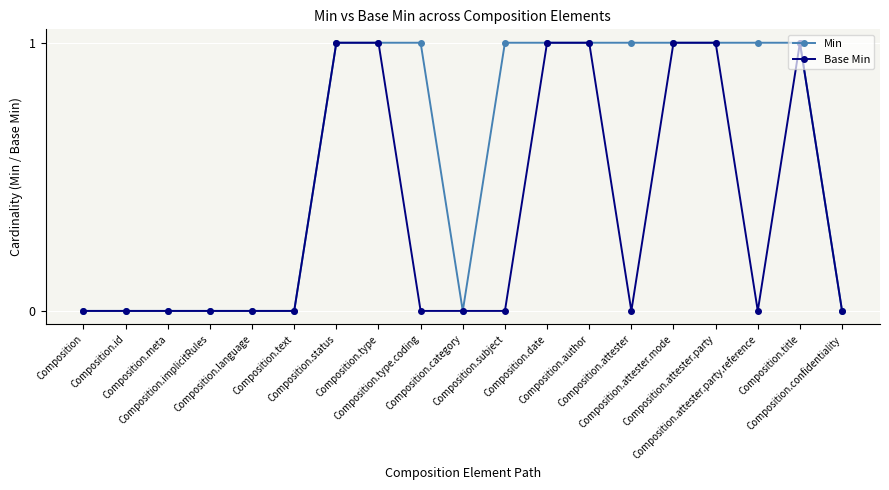

Which series has the largest total across all categories?

Min